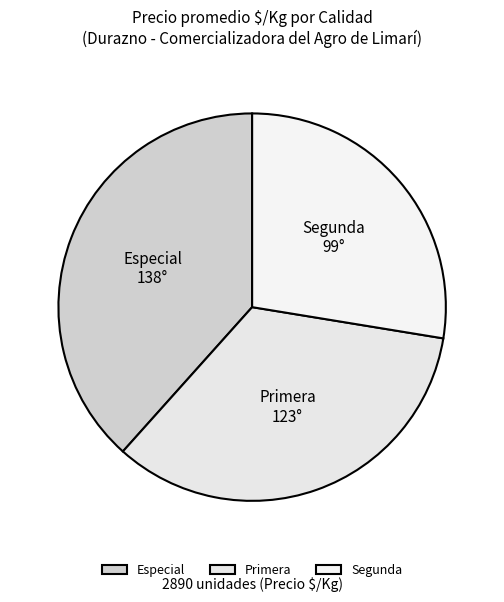

How many slices are in this pie chart?

3